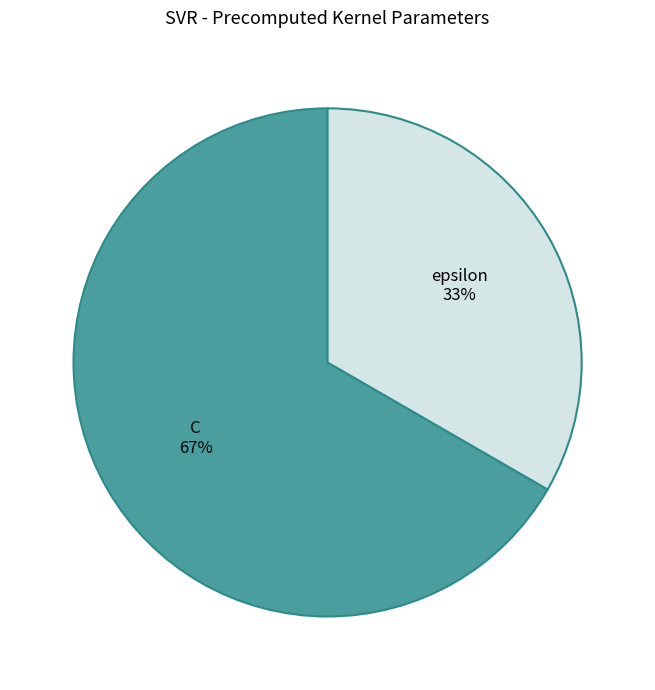

Does any single category account for the majority?

Yes